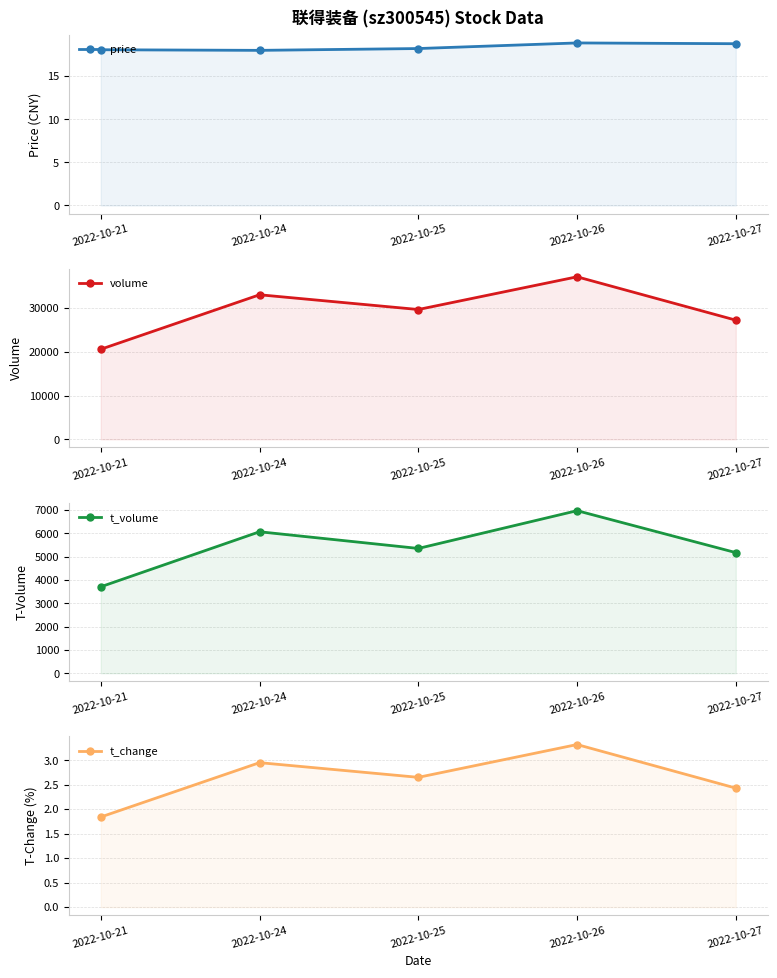

True or false: volume has a value of 29655.0 at 2022-10-25.

True